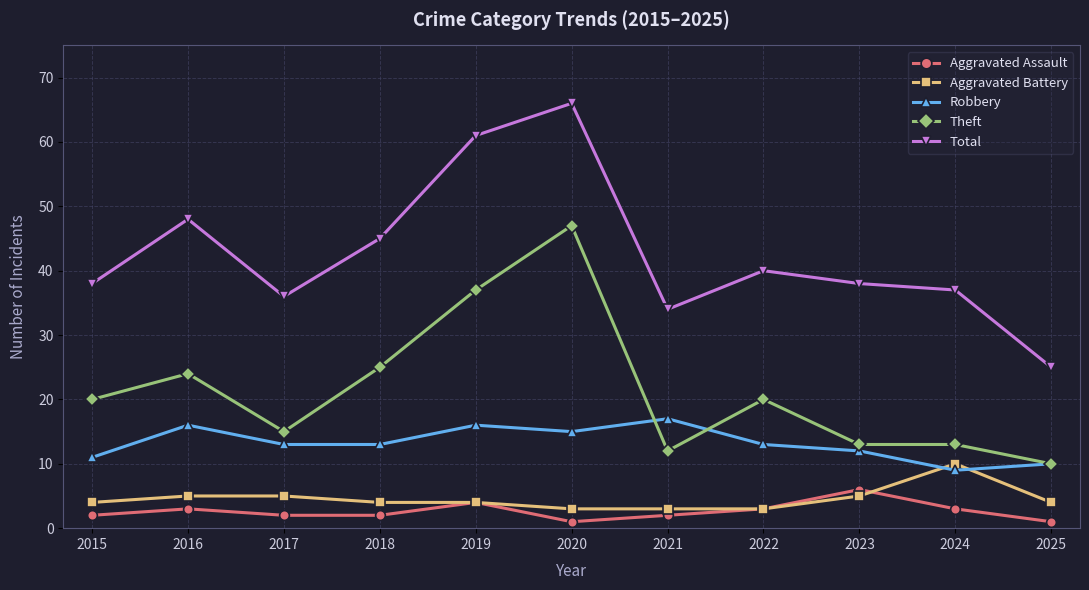

Is the value of Total at 2022 greater than the value of Theft at 2023?

Yes